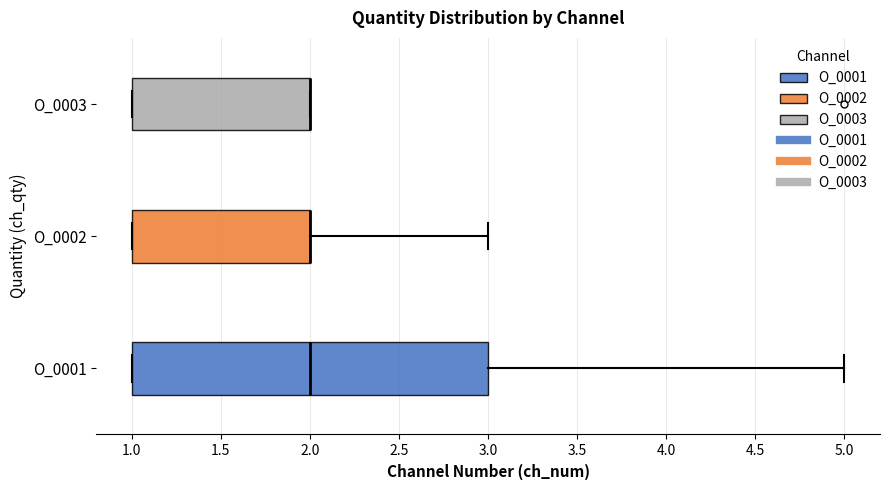

Reading bottom to top, read every box against the x-axis: the position of its median line, the range the box covers, and the ends of its whiskers. The values are not printed on the chart, so give them approximately, as read against the axis.

O_0001: median 2, box 1 to 3, whiskers 1 to 5
O_0002: median 2 (drawn on the box's right edge), box 1 to 2, whiskers 1 to 3
O_0003: median 2 (drawn on the box's right edge), box 1 to 2, whiskers 1 to 2